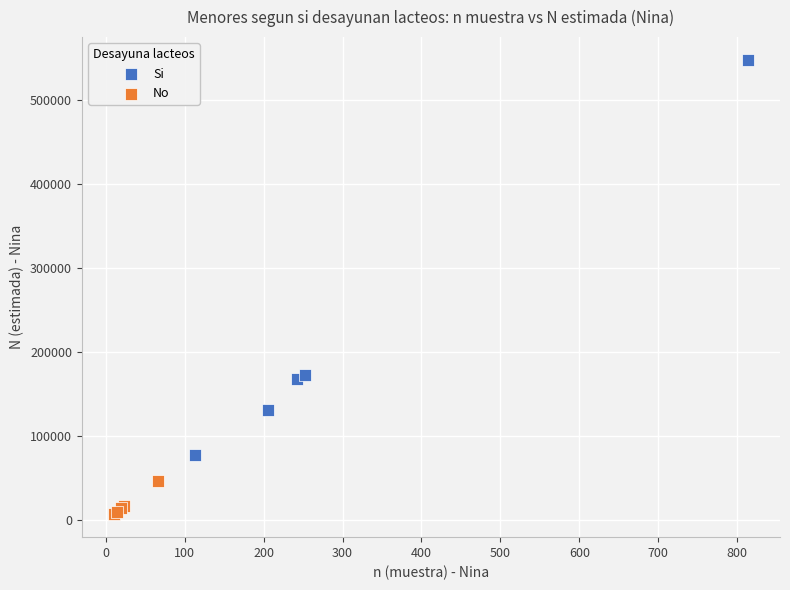

Which series reaches the minimum Y coordinate?

No